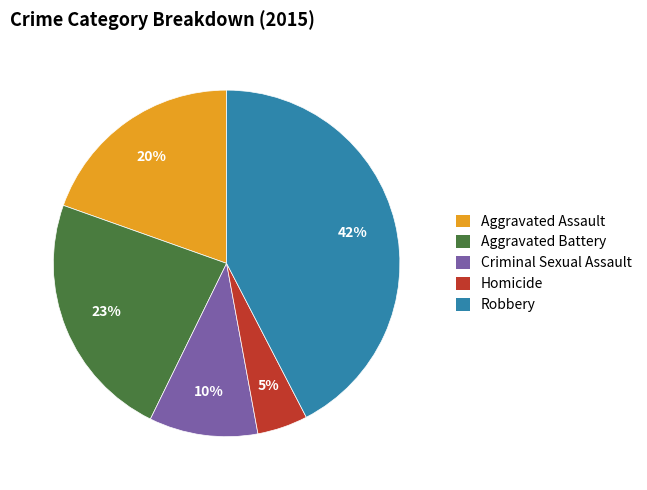

Which slice is the largest?

Robbery